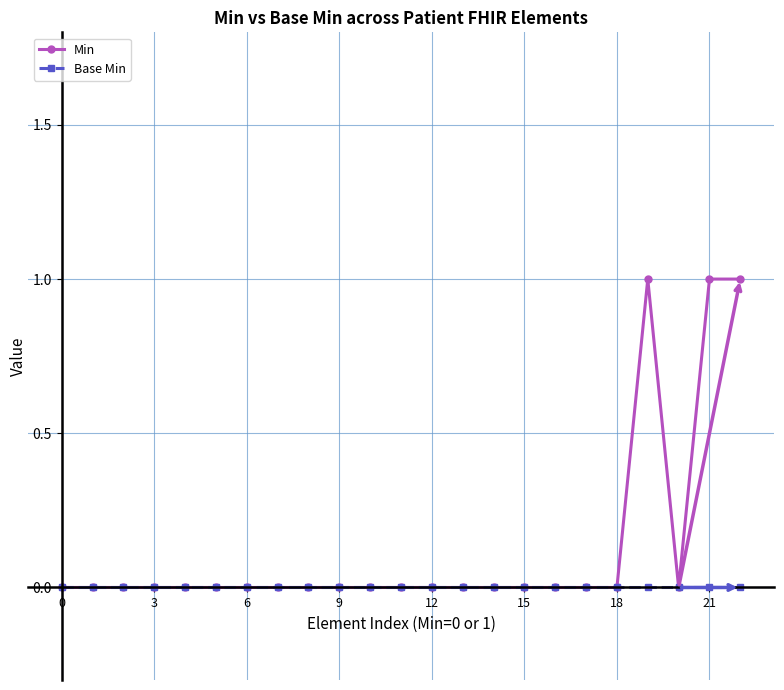

Rank the series by their average value, from highest to lowest.

Min, Base Min